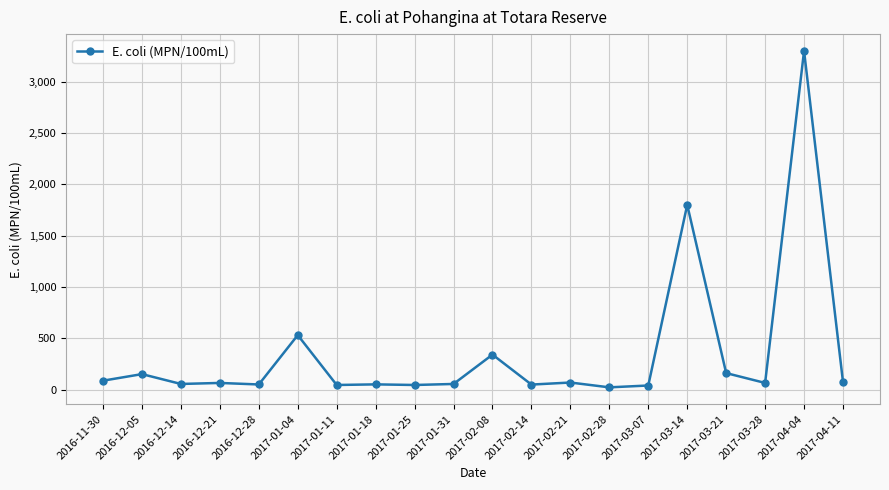

How many lines are shown in the chart?

1